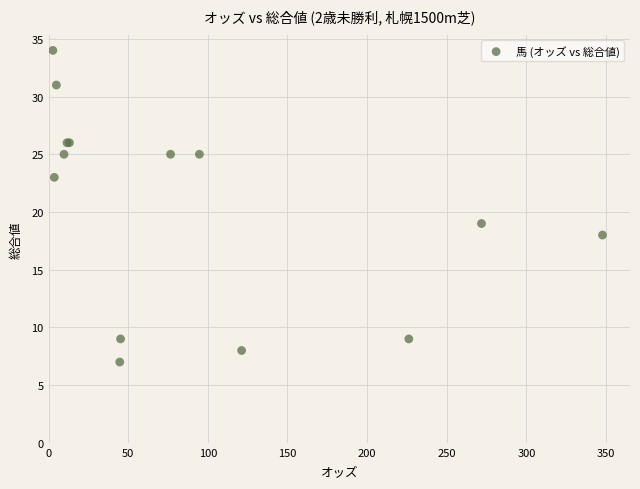

What Y value in the scatter plot is closest to 20?

19